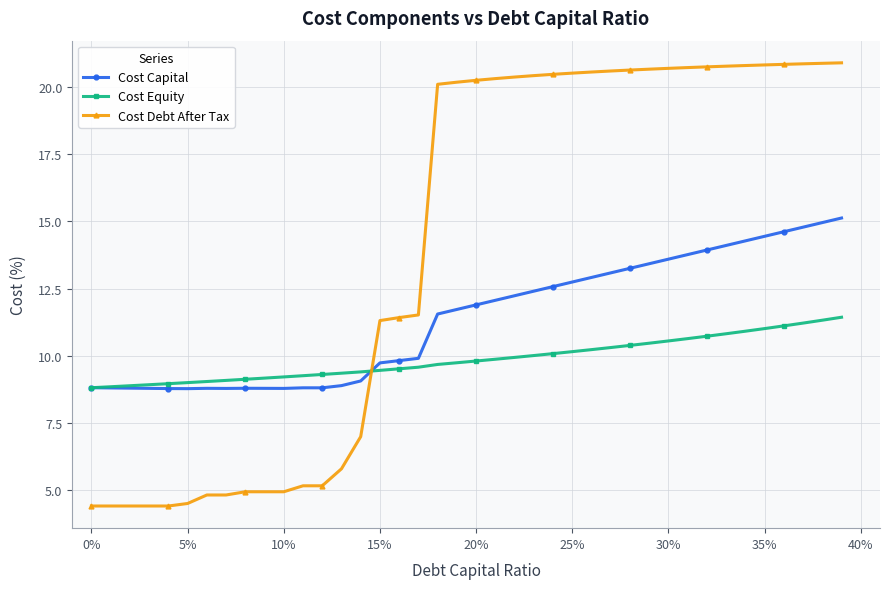

Count the number of categories in the chart.

40